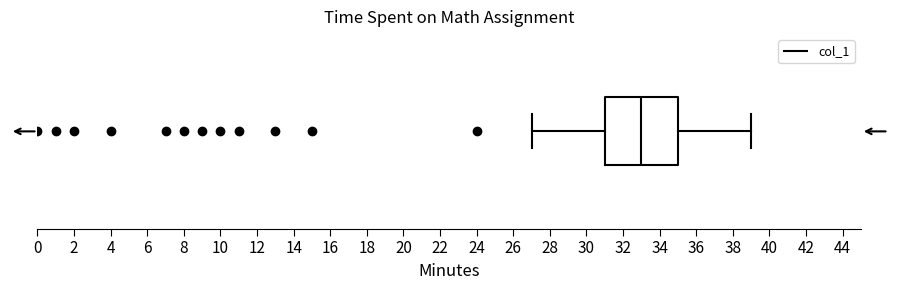

Transcribe this box plot: give where the median line is, the range the box spans, and where the two whiskers end, as read against the x-axis. The values are not printed on the chart, so give them approximately, as read against the axis.

median 33, box 31 to 35, whiskers 27 to 39